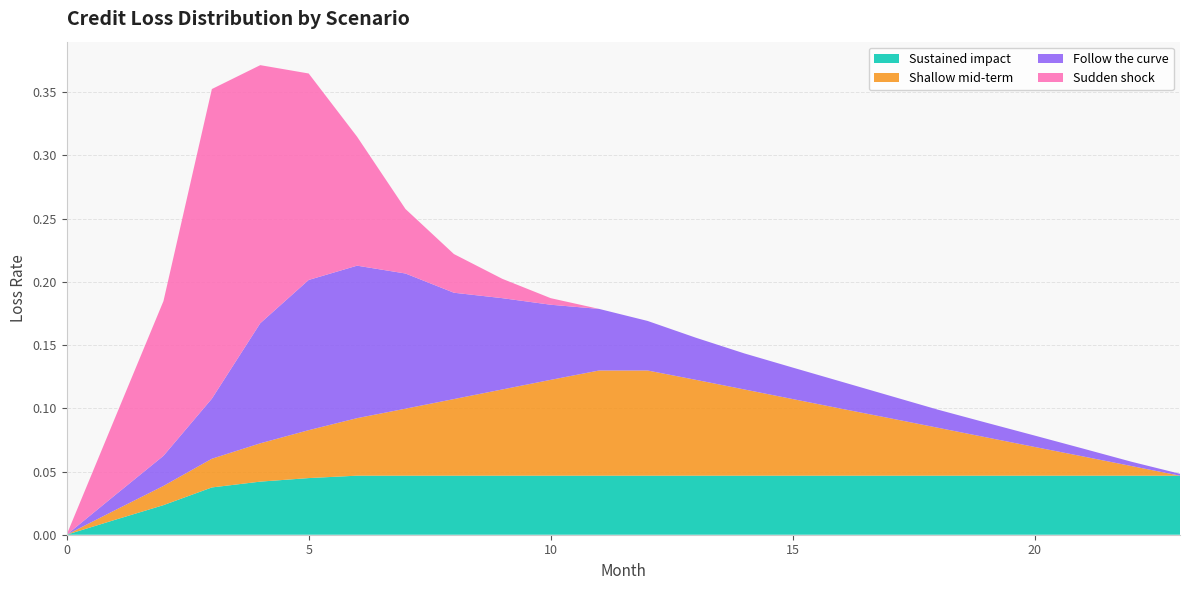

Reading right to left, transcribe all the data shown in this chart.

Follow the curve: 0.0	0.0	0.0	0.0	0.0	0.0	0.0	0.0	0.0	0.0	0.0	0.0	0.0	0.1	0.1	0.1	0.1	0.1	0.1	0.1	0.0	0.0	0.0	0.0
Shallow mid-term: 0.0	0.0	0.0	0.0	0.0	0.0	0.0	0.1	0.1	0.1	0.1	0.1	0.1	0.1	0.1	0.1	0.1	0.0	0.0	0.0	0.0	0.0	0.0	0.0
Sudden shock: 0.0	0.0	0.0	0.0	0.0	0.0	0.0	0.0	0.0	0.0	0.0	0.0	0.0	0.0	0.0	0.0	0.1	0.1	0.2	0.2	0.2	0.1	0.1	0.0
Sustained impact: 0.0	0.0	0.0	0.0	0.0	0.0	0.0	0.0	0.0	0.0	0.0	0.0	0.0	0.0	0.0	0.0	0.0	0.0	0.0	0.0	0.0	0.0	0.0	0.0